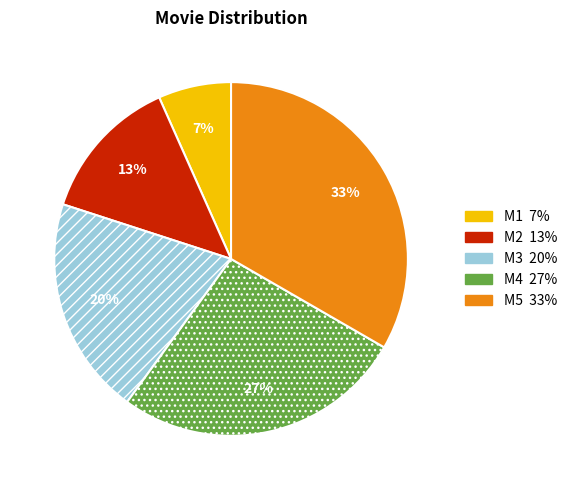

The M5 slice represents 43% of the pie. True or false?

False